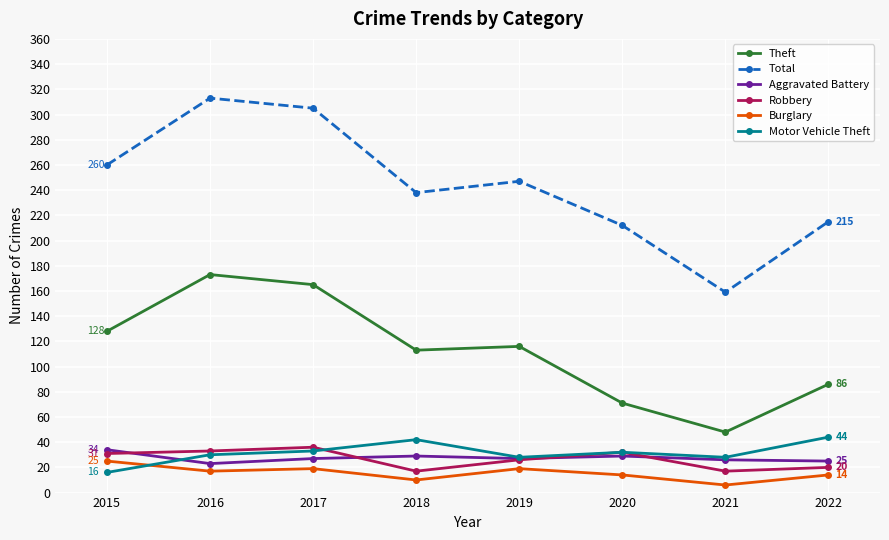

What is the total value across all series at 2019?

463